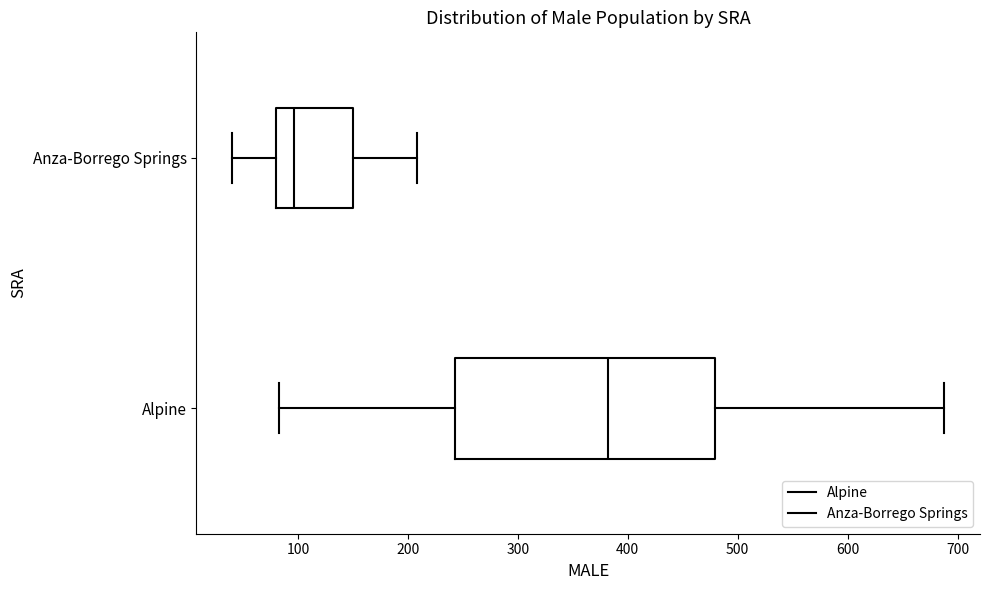

Reading bottom to top, transcribe this box plot: for each box, give where its median line is, the range the box spans, and where its two whiskers end, as read against the x-axis. The values are not printed on the chart, so give them approximately, as read against the axis.

Alpine: median 380, box 240 to 480, whiskers 80 to 690
Anza-Borrego Springs: median 100, box 80 to 150, whiskers 40 to 210